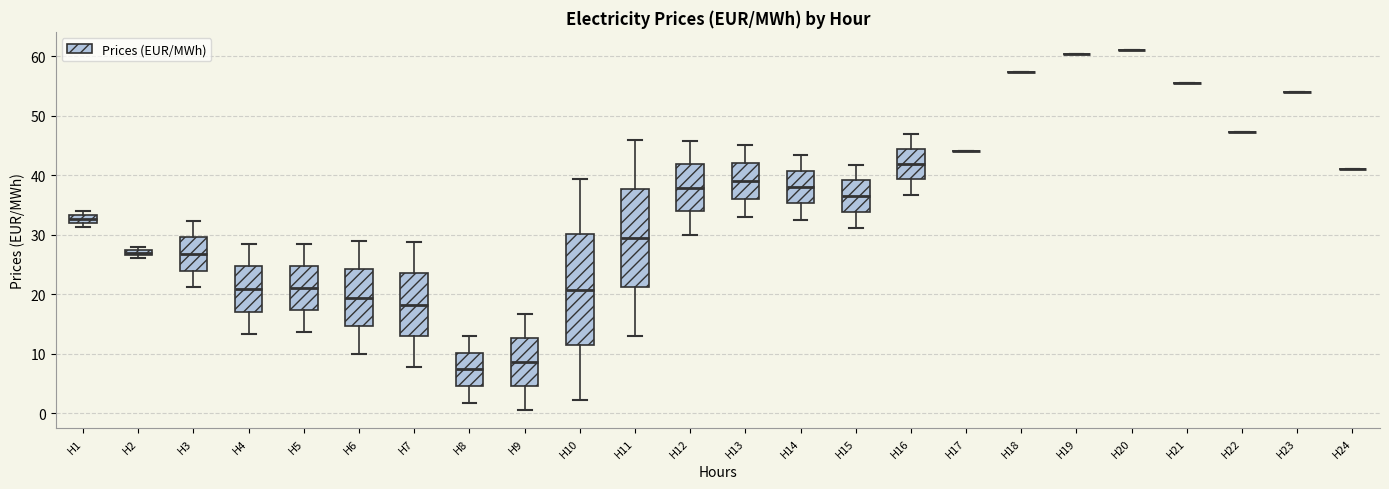

Where does the lower whisker of the box for H6 end on the y-axis? The values are not printed on the chart, so give them approximately, as read against the axis.

10